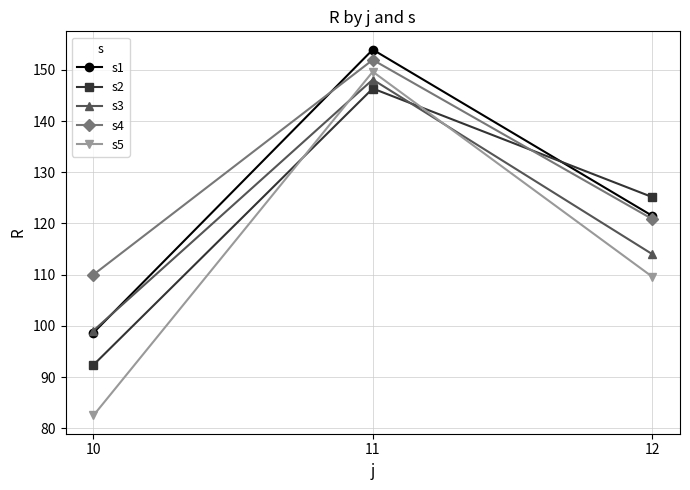

What is the spread (max minus min) of values at 11?

7.6